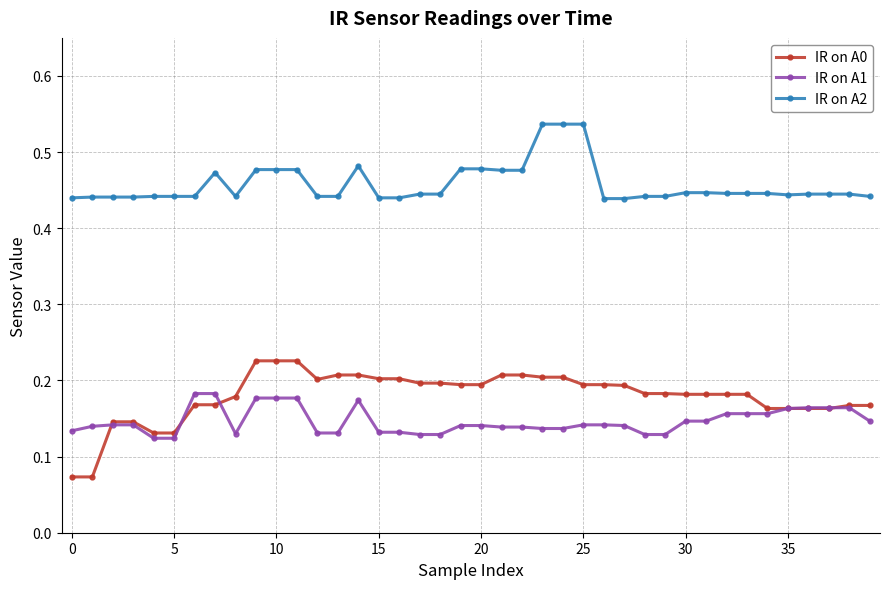

At how many categories does at least one series exceed 0?

40